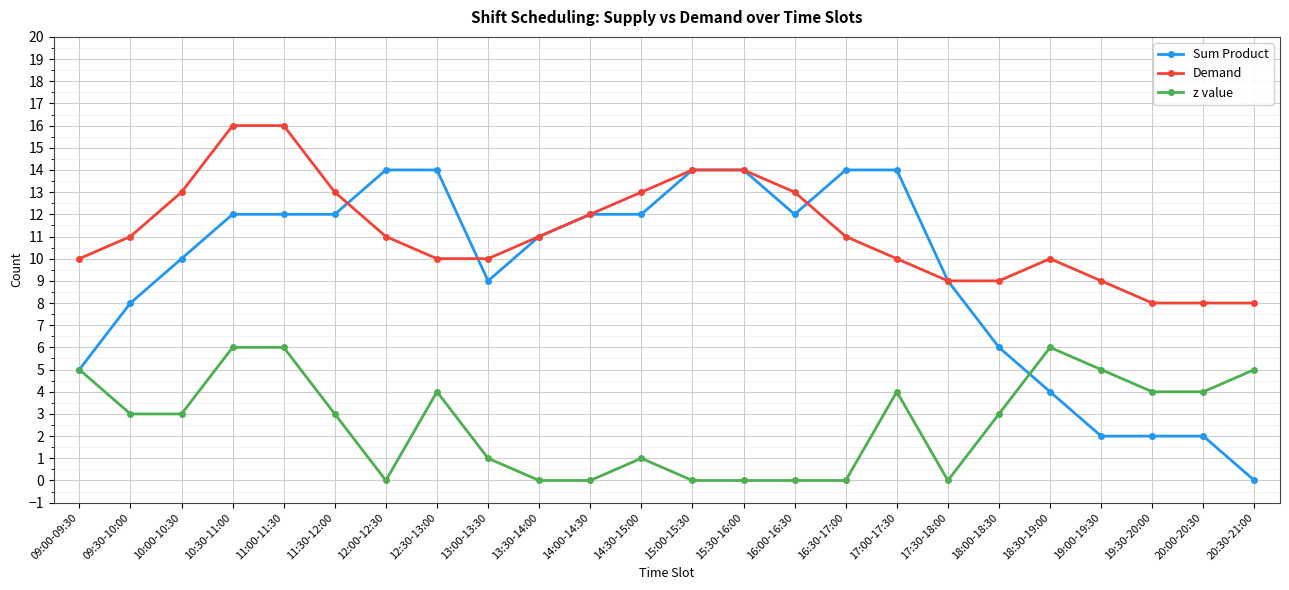

Reading left to right, list all the values displayed in this chart.

Sum Product: 09:00-09:30=5	09:30-10:00=8	10:00-10:30=10	10:30-11:00=12	11:00-11:30=12	11:30-12:00=12	12:00-12:30=14	12:30-13:00=14	13:00-13:30=9	13:30-14:00=11	14:00-14:30=12	14:30-15:00=12	15:00-15:30=14	15:30-16:00=14	16:00-16:30=12	16:30-17:00=14	17:00-17:30=14	17:30-18:00=9	18:00-18:30=6	18:30-19:00=4	19:00-19:30=2	19:30-20:00=2	20:00-20:30=2	20:30-21:00=0
Demand: 09:00-09:30=10	09:30-10:00=11	10:00-10:30=13	10:30-11:00=16	11:00-11:30=16	11:30-12:00=13	12:00-12:30=11	12:30-13:00=10	13:00-13:30=10	13:30-14:00=11	14:00-14:30=12	14:30-15:00=13	15:00-15:30=14	15:30-16:00=14	16:00-16:30=13	16:30-17:00=11	17:00-17:30=10	17:30-18:00=9	18:00-18:30=9	18:30-19:00=10	19:00-19:30=9	19:30-20:00=8	20:00-20:30=8	20:30-21:00=8
z value: 09:00-09:30=5	09:30-10:00=3	10:00-10:30=3	10:30-11:00=6	11:00-11:30=6	11:30-12:00=3	12:00-12:30=0	12:30-13:00=4	13:00-13:30=1	13:30-14:00=0	14:00-14:30=0	14:30-15:00=1	15:00-15:30=0	15:30-16:00=0	16:00-16:30=0	16:30-17:00=0	17:00-17:30=4	17:30-18:00=0	18:00-18:30=3	18:30-19:00=6	19:00-19:30=5	19:30-20:00=4	20:00-20:30=4	20:30-21:00=5